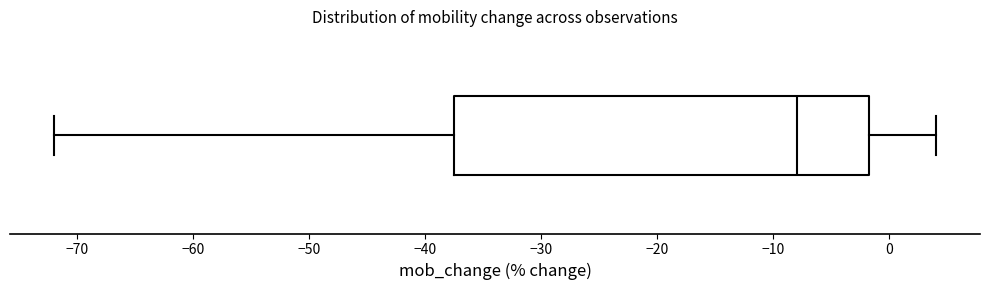

Read this box plot against the x-axis: the position of the median line, the range covered by the box, and the ends of both whiskers. The values are not printed on the chart, so give them approximately, as read against the axis.

median -8, box -37 to -2, whiskers -72 to 4